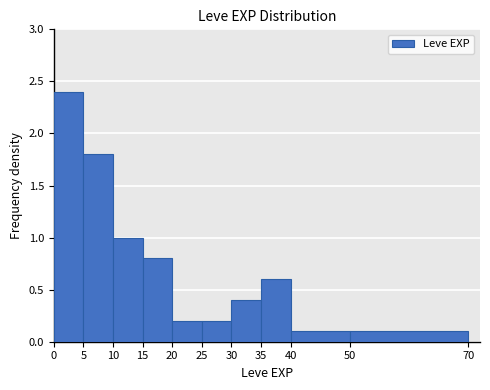

Reading left to right, list every bar in this chart as the range it spans on the x-axis followed by its height. The values are not printed on the chart, so give them approximately, as read against the axis.

0 to 5: 2.4
5 to 10: 1.8
10 to 15: 1.0
15 to 20: 0.8
20 to 25: 0.2
25 to 30: 0.2
30 to 35: 0.4
35 to 40: 0.6
40 to 50: 0.1
50 to 70: 0.1